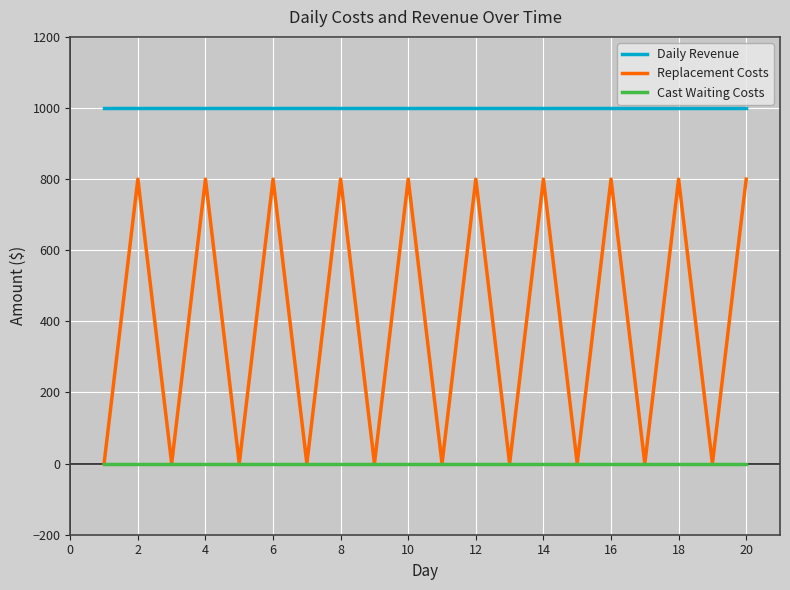

True or false: Replacement Costs has more than 0 points higher than both neighbors.

True